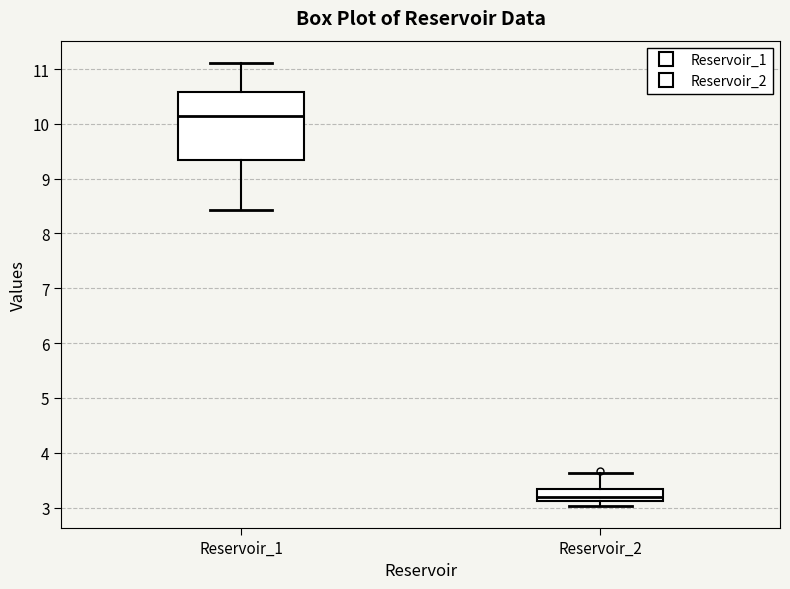

Comparing the boxes themselves (not the whiskers), which one is the tallest?

Reservoir_1